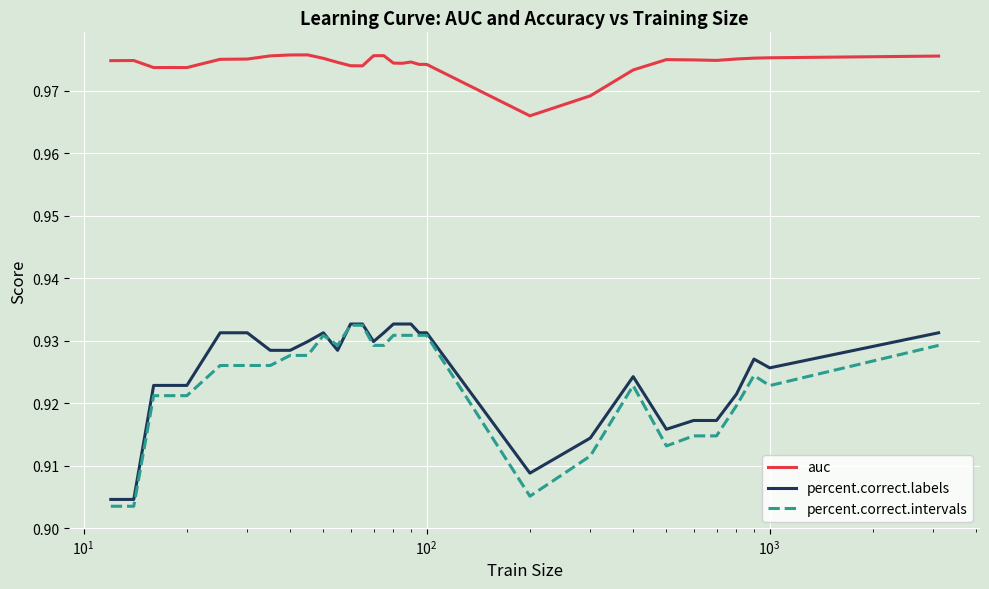

Count the number of data series in this chart.

3